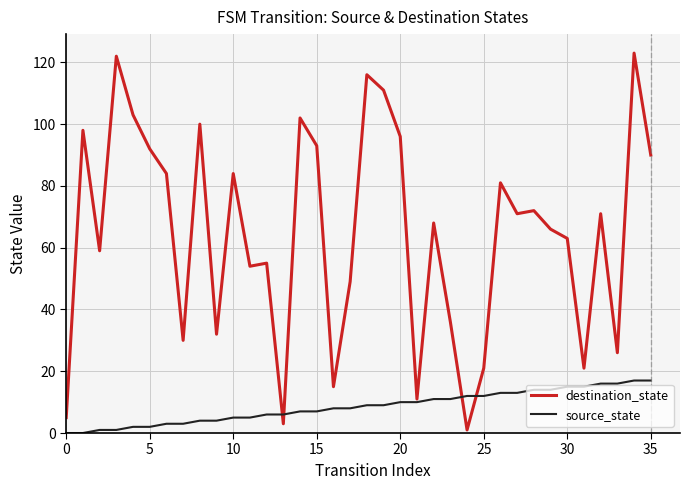

Which series has the largest range (max minus min)?

destination_state